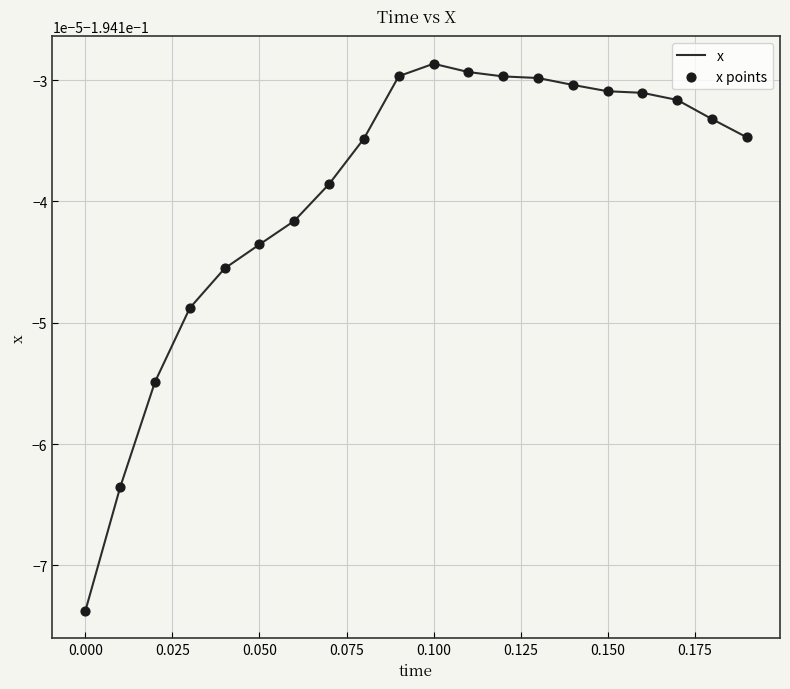

Is this an area chart (filled region under the line)?

No